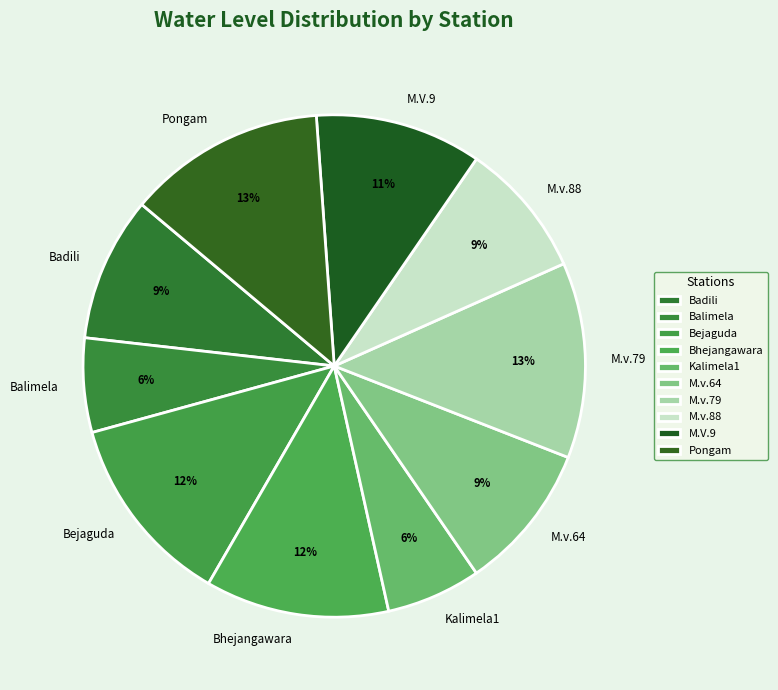

Count the number of slices in the pie.

10